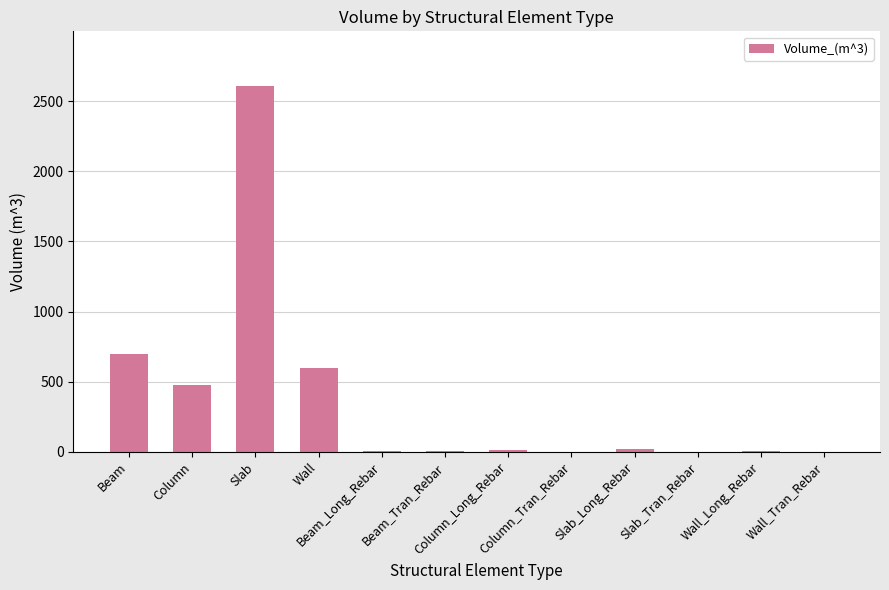

Reading right to left, transcribe all the data shown in this chart.

Wall_Tran_Rebar=1.5	Wall_Long_Rebar=3.4	Slab_Tran_Rebar=0.0	Slab_Long_Rebar=22.5	Column_Tran_Rebar=0.0	Column_Long_Rebar=15.8	Beam_Tran_Rebar=2.0	Beam_Long_Rebar=4.6	Wall=599.8	Slab=2608.0	Column=476.7	Beam=699.4